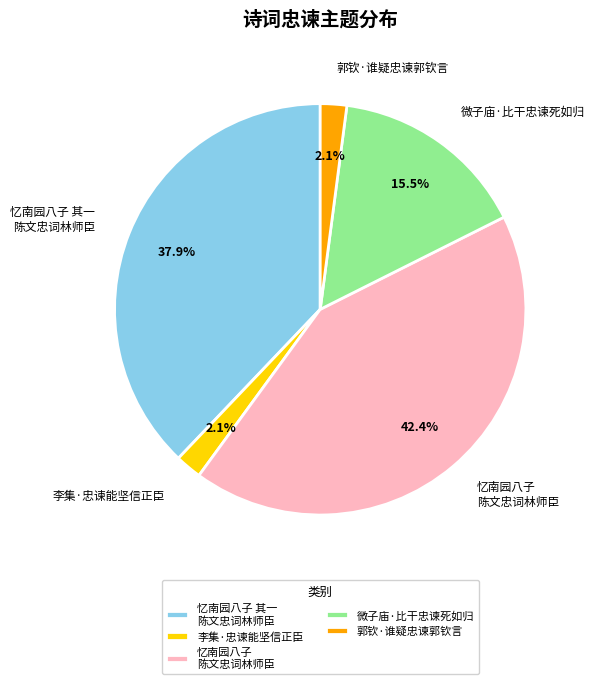

How much of the chart is everything except 李集·忠谏能坚信正臣?

97.9%